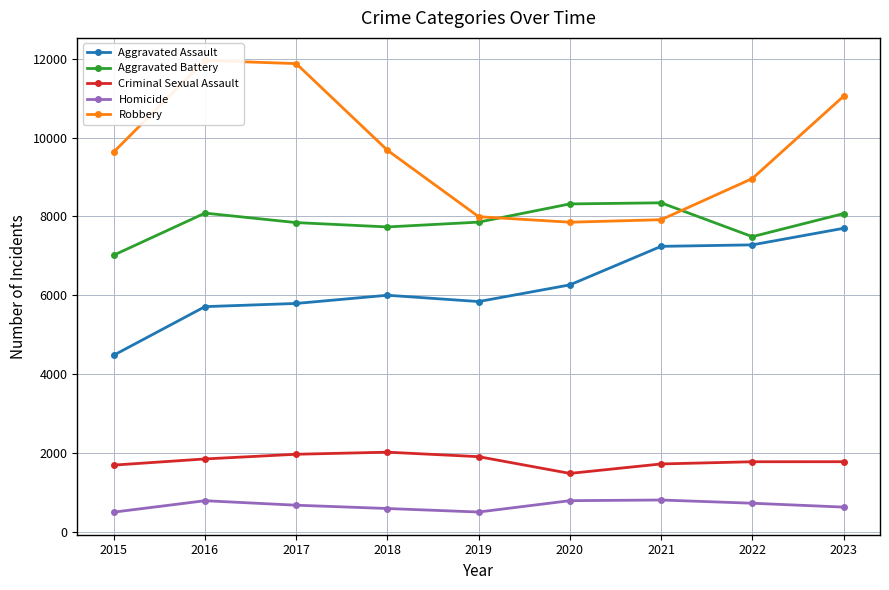

Which series has the largest range (max minus min)?

Robbery